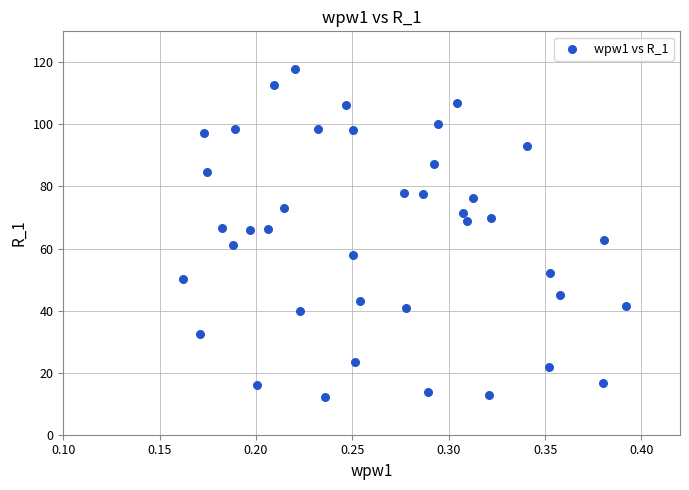

What is the range of Y values (max minus min)?

105.8